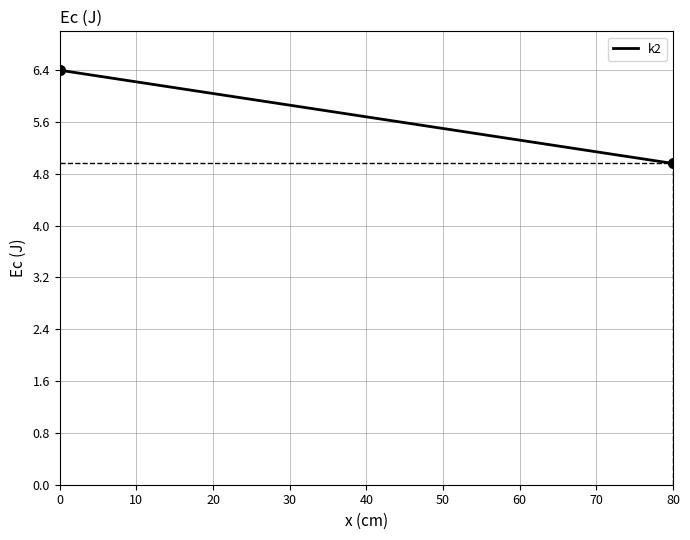

What is the greatest value displayed?

6.4